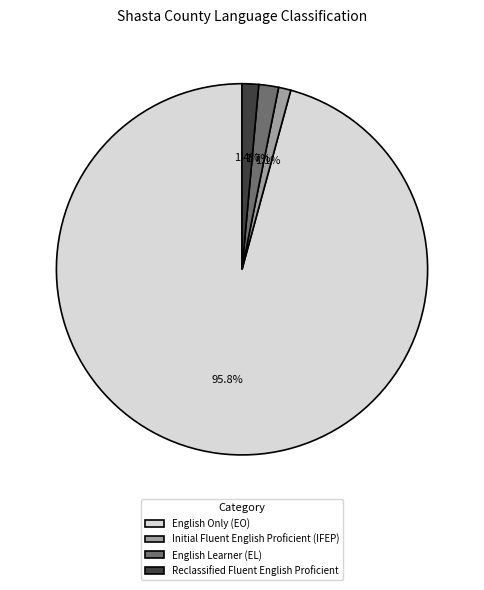

Which has a higher value, English Learner (EL) or English Only (EO)?

English Only (EO)